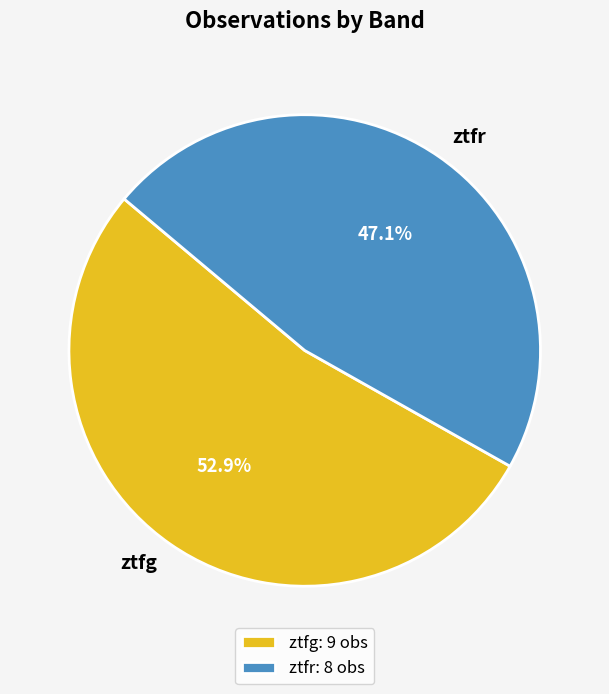

To the nearest percent, what portion does ztfg represent?

53%